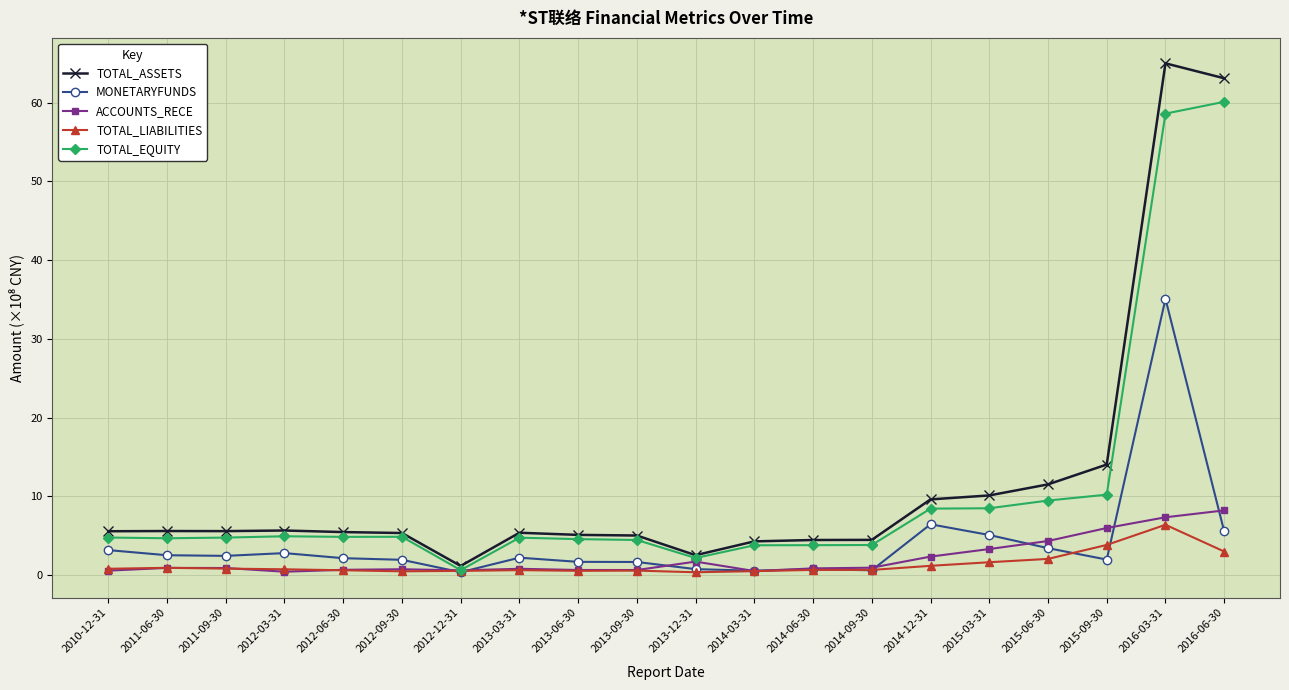

What position from the right is 2014-12-31?

6